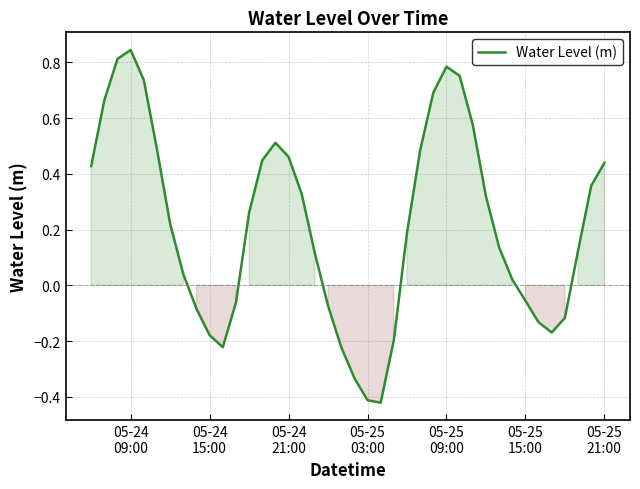

How many lines are shown in the chart?

1